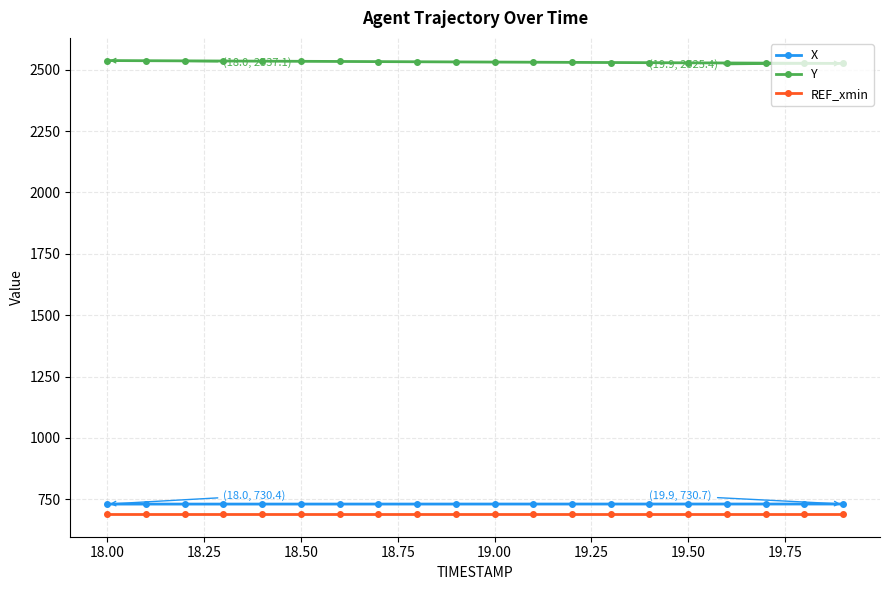

How many categories are shown in the chart?

20